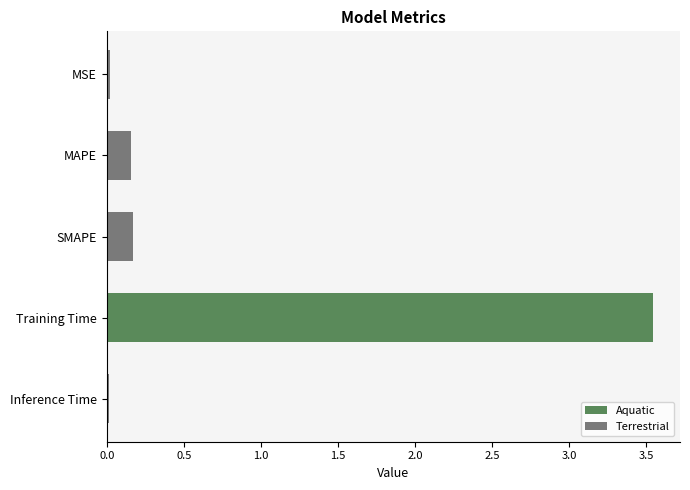

Between Training Time and Inference Time, which is larger?

Training Time